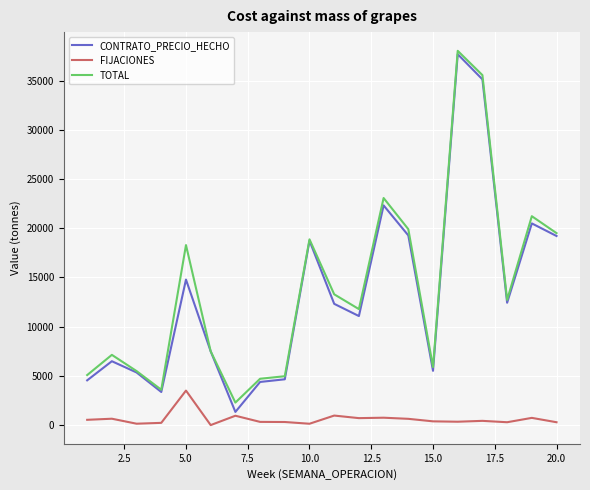

Which series has the widest spread of values?

CONTRATO_PRECIO_HECHO